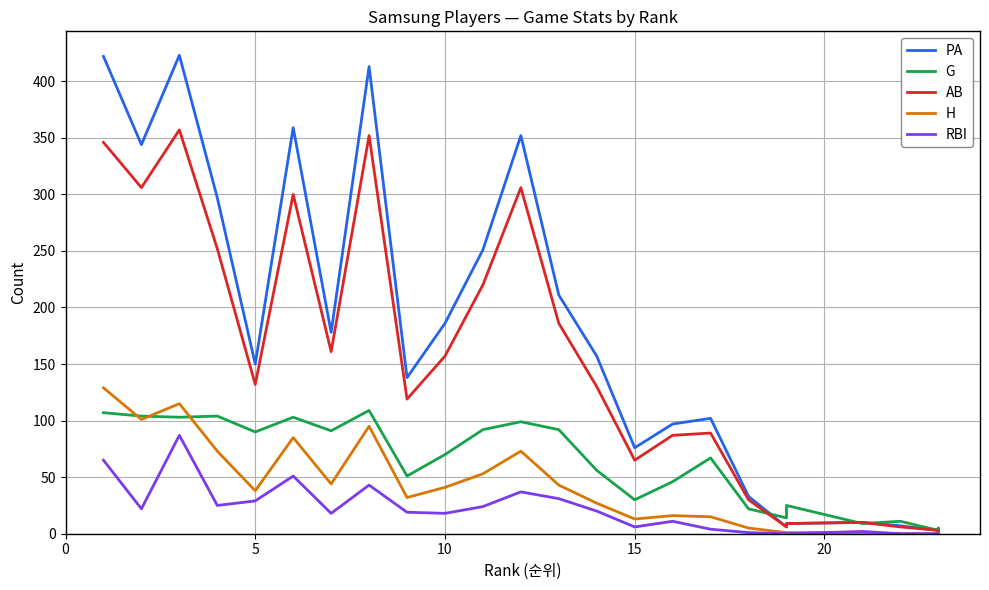

What is the maximum value for PA?

423